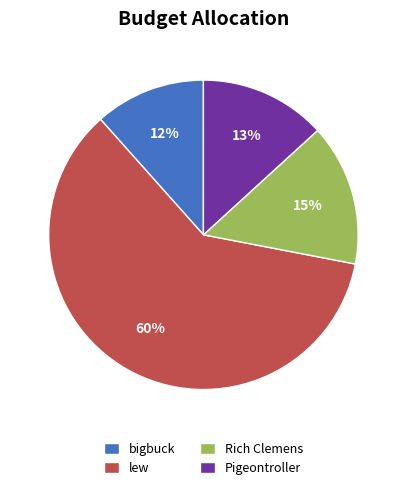

Do Pigeontroller and lew together represent more than half of the pie?

Yes